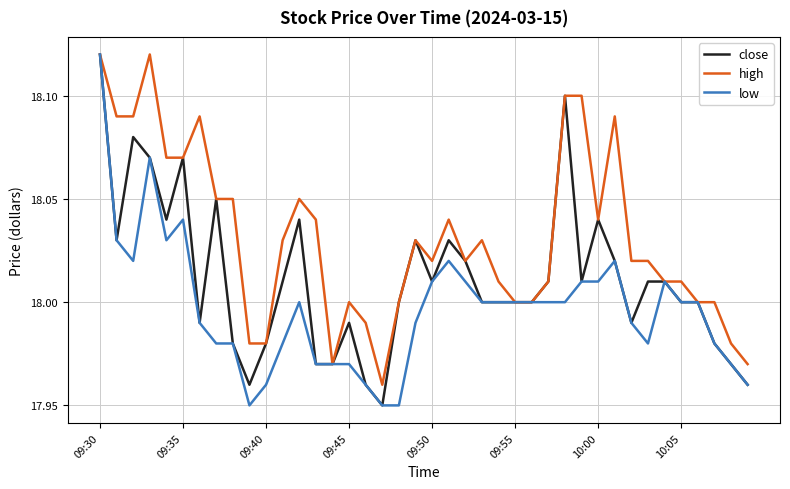

Which series has the largest total across all categories?

high